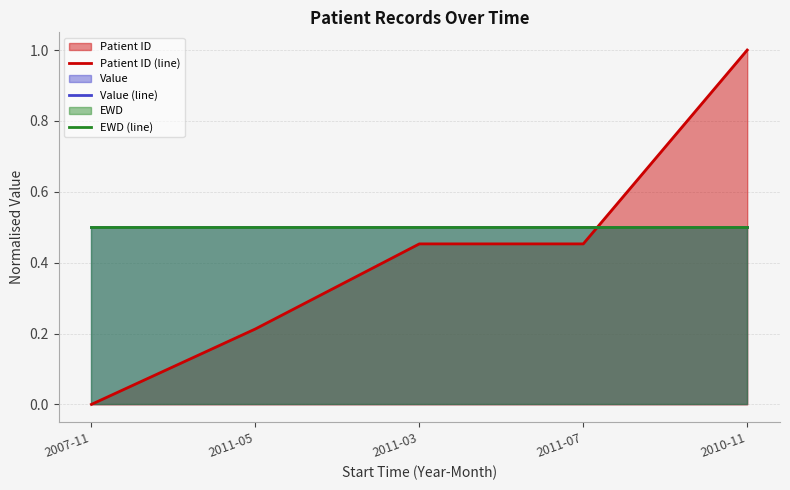

How many categories are shown in the chart?

5